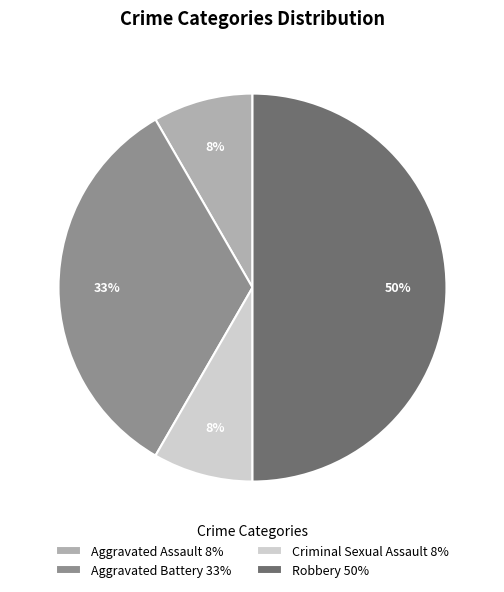

Which slice represents more than half of the pie?

Robbery 50%